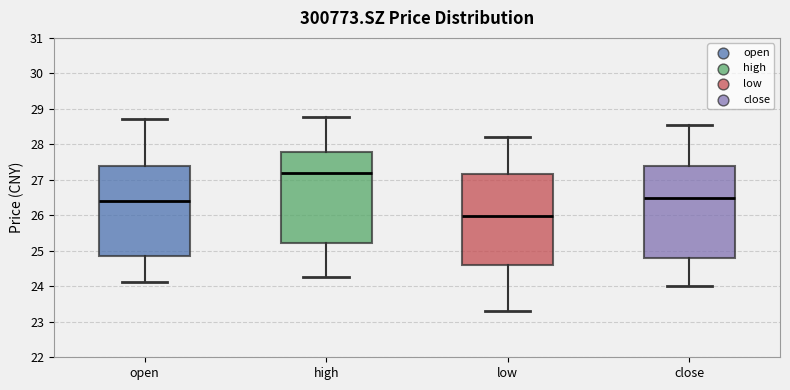

Where does the upper whisker of the box for open end on the y-axis? The values are not printed on the chart, so give them approximately, as read against the axis.

28.7